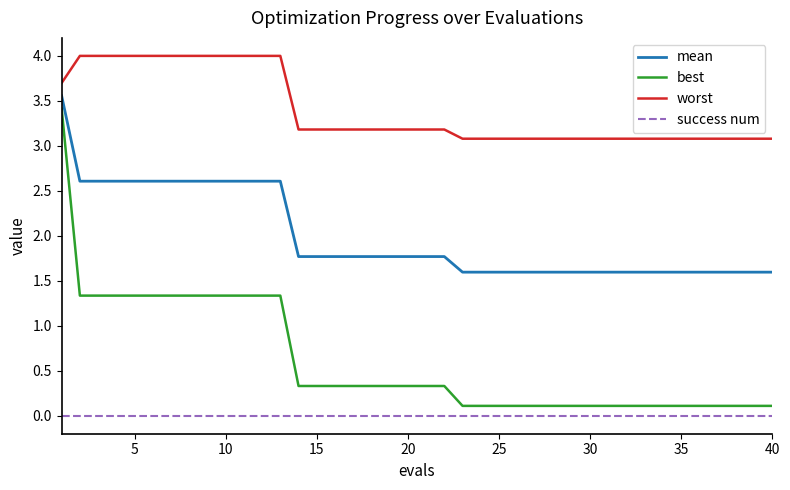

What is the highest value of the best series?

3.4